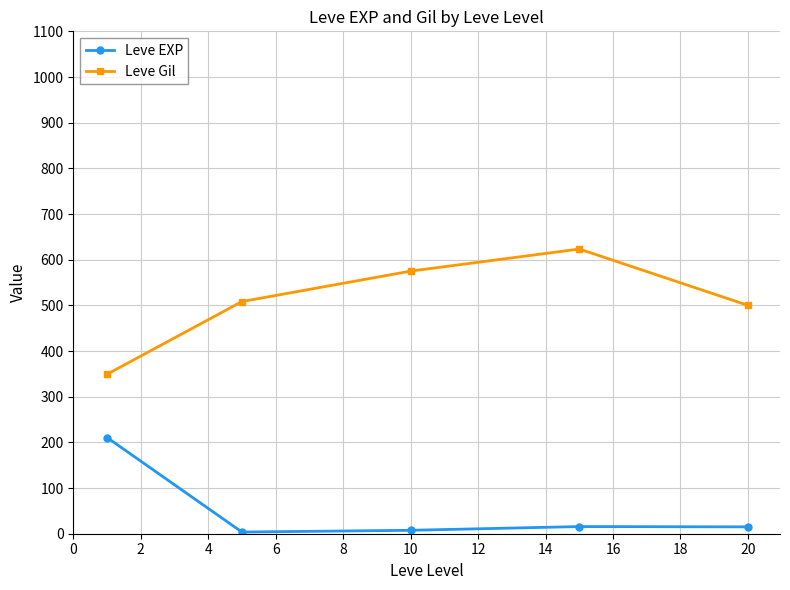

Which series has the largest total across all categories?

Leve Gil